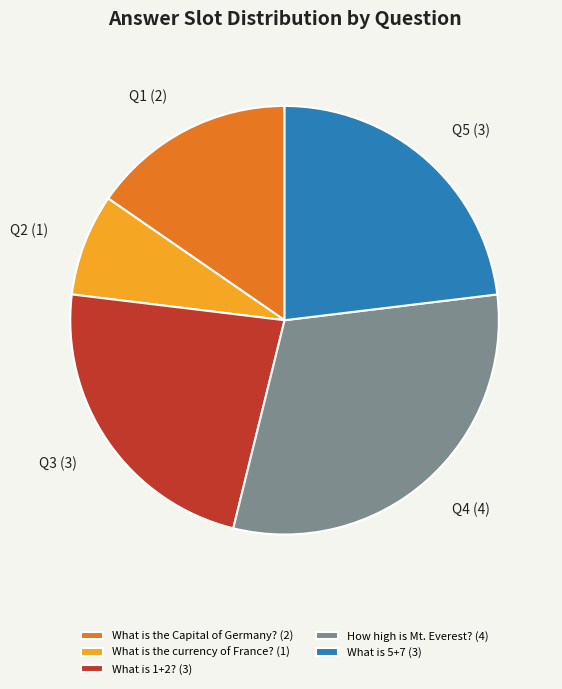

Which has a higher value, What is 5+7 or How high is Mt. Everest??

How high is Mt. Everest?